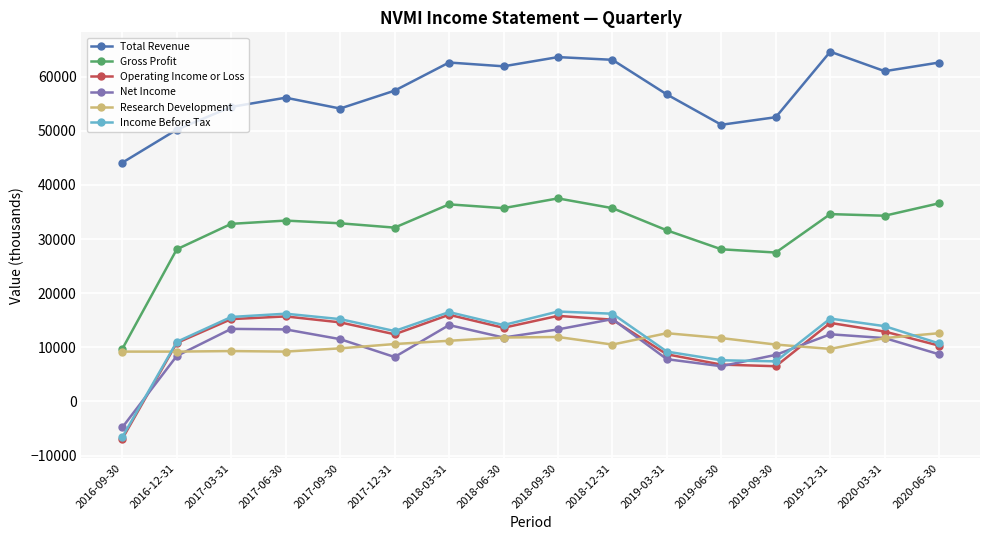

How many interior local peaks does the Operating Income or Loss series have?

4